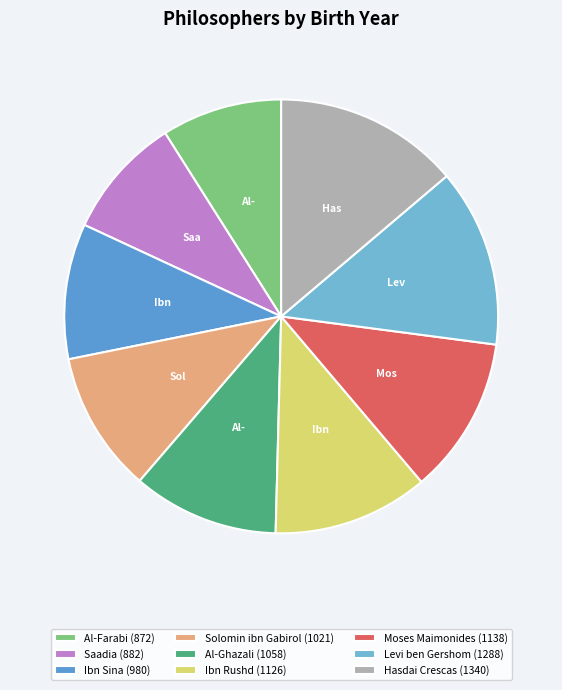

What percentage is the Al-Ghazali slice, to the nearest percent?

11%